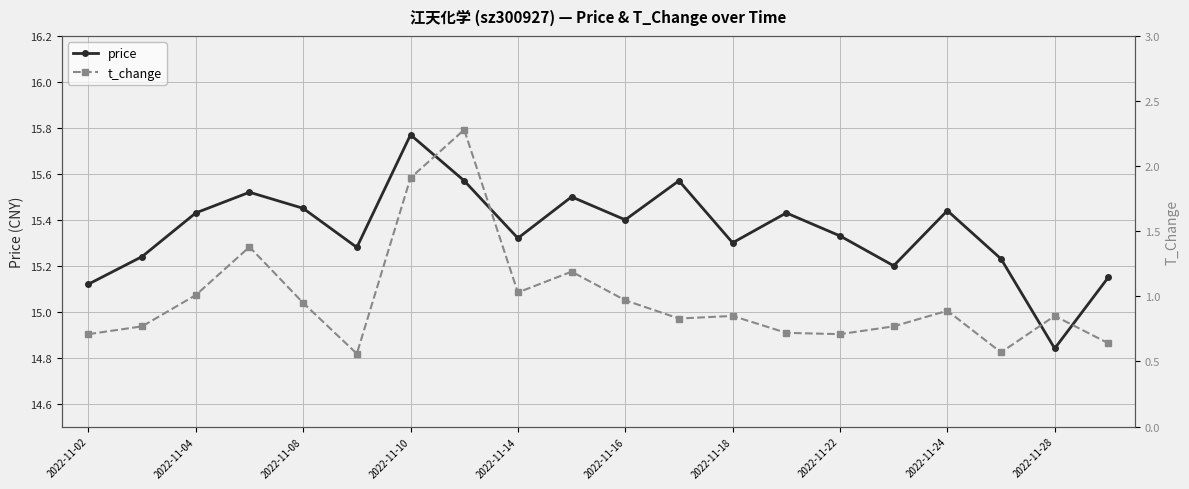

True or false: price has a value of 25.4 at 2022-11-28.

False